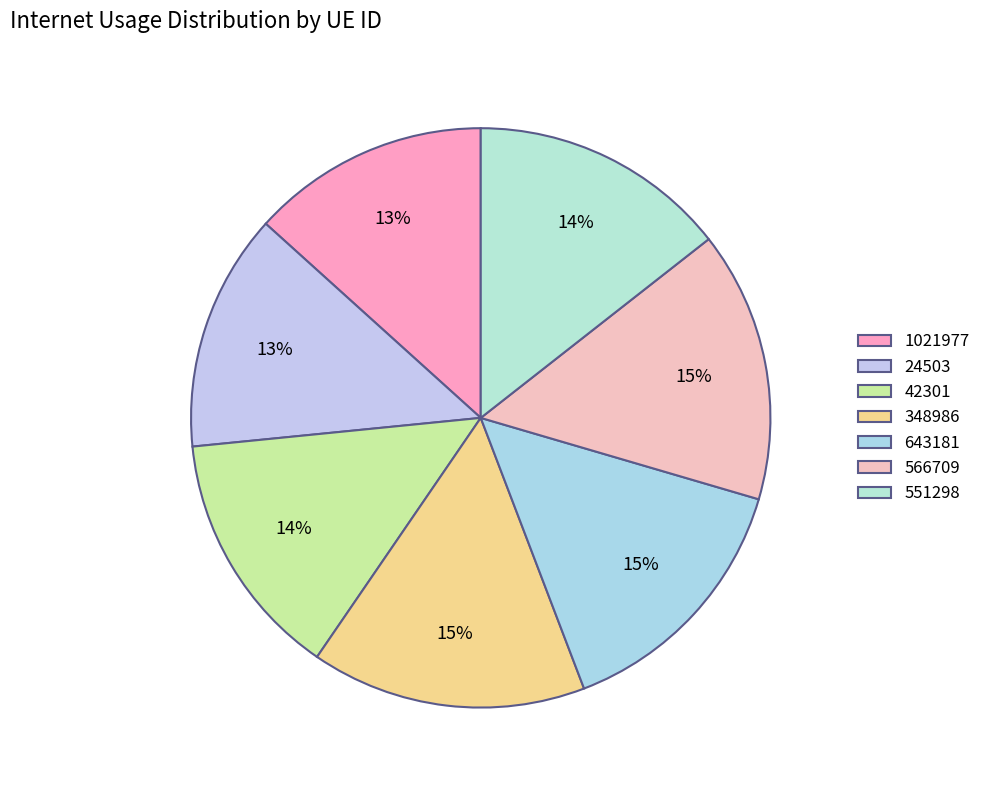

Which category has the biggest portion of the pie?

348986